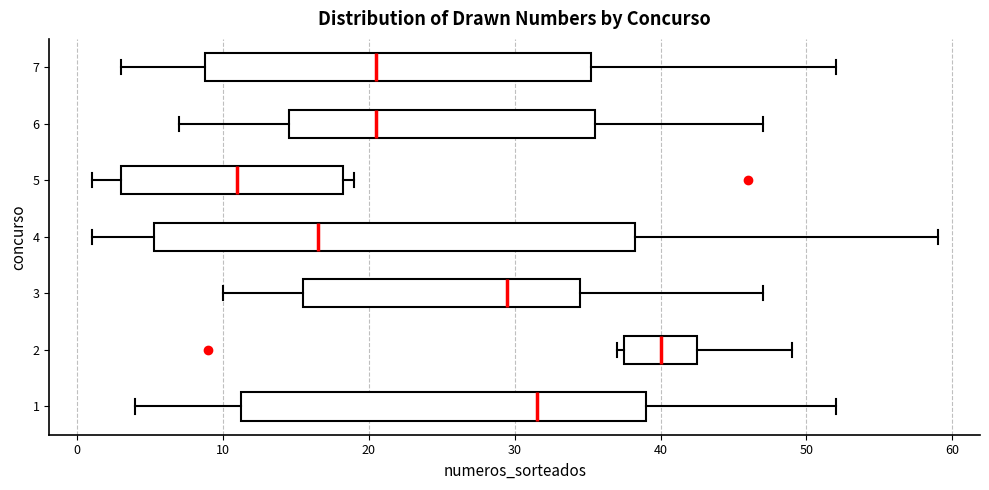

Where is the left edge of the box at y = 1 on the x-axis? The values are not printed on the chart, so give them approximately, as read against the axis.

11